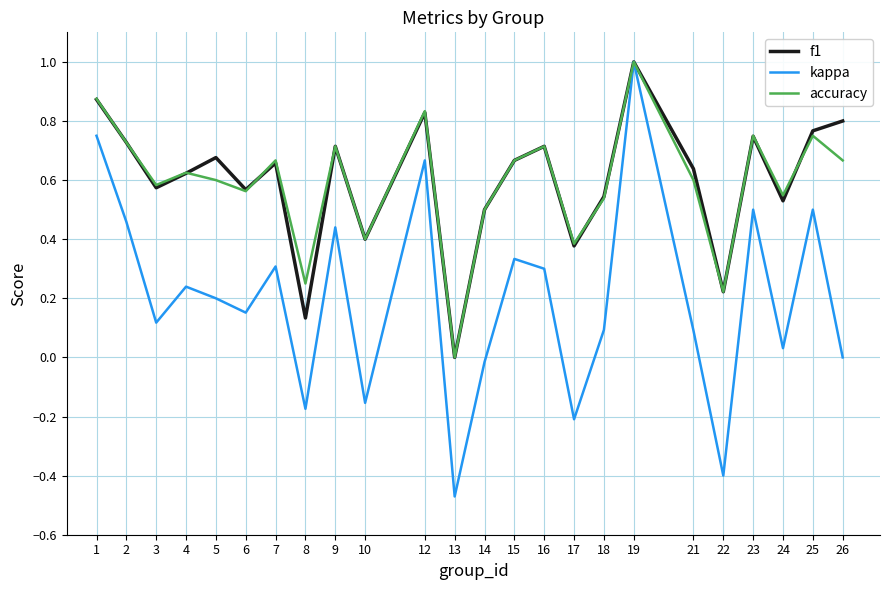

True or false: f1 has more than 2 points higher than both neighbors.

True